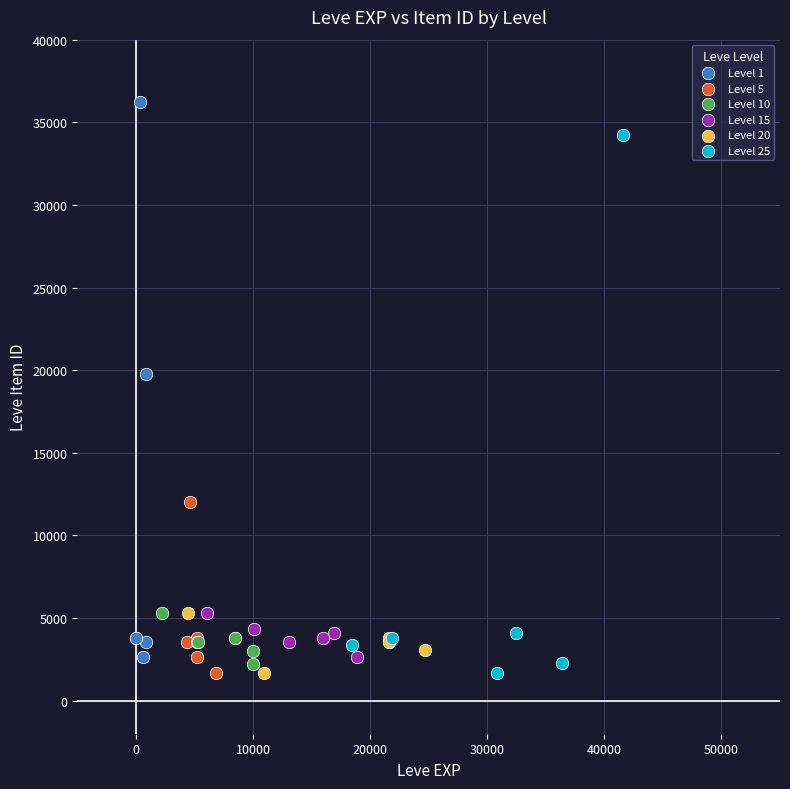

Which series contains the highest Y value?

Level 1